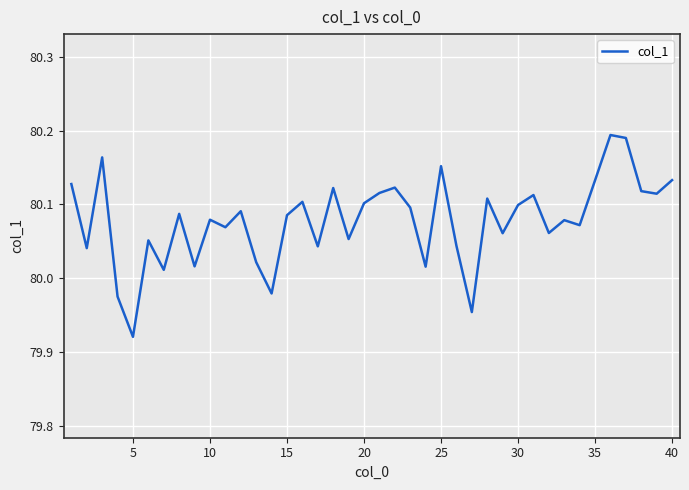

What is the difference between the maximum and minimum values?

0.3